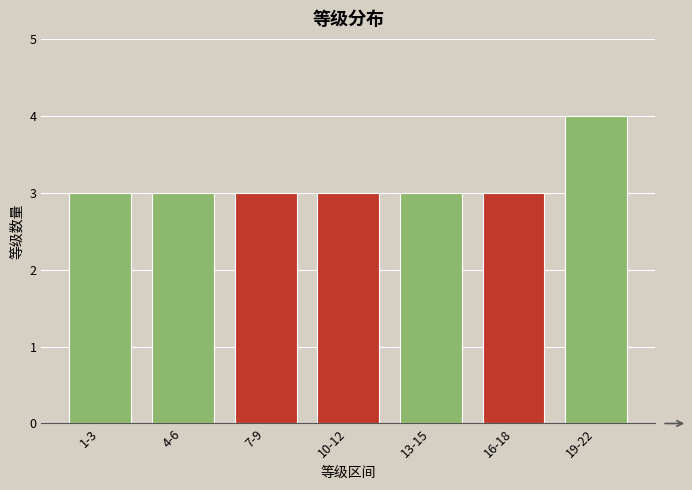

Reading left to right, extract all data points from this chart.

3	3	3	3	3	3	4